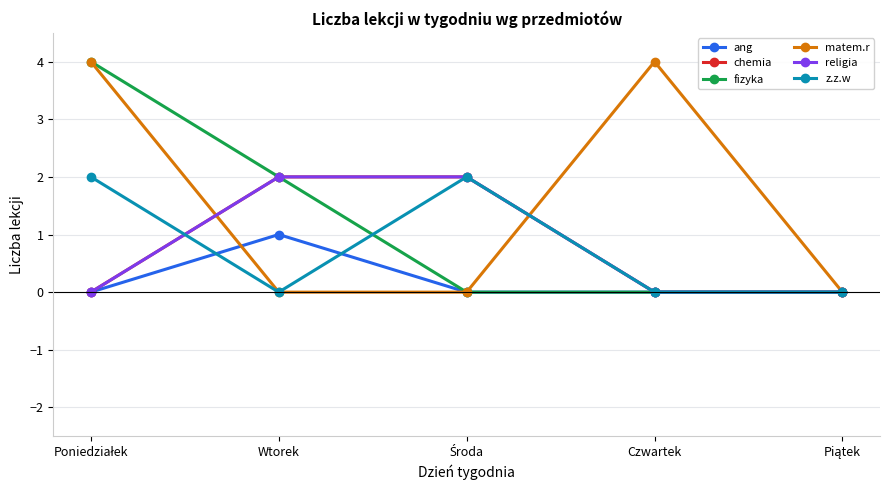

Is this an area chart (filled region under the line)?

No